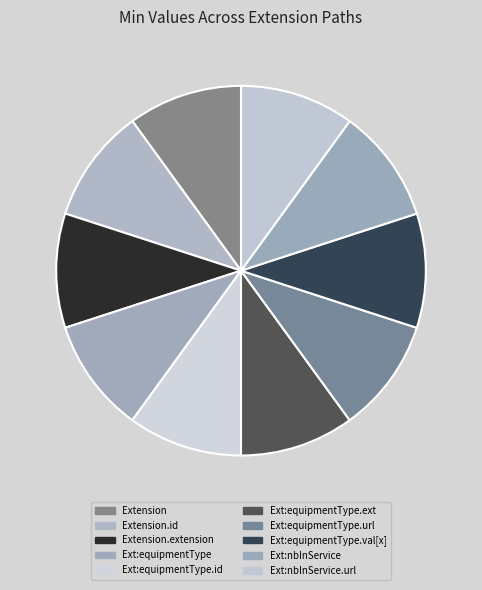

Does Extension.extension represent more than half of the total?

No